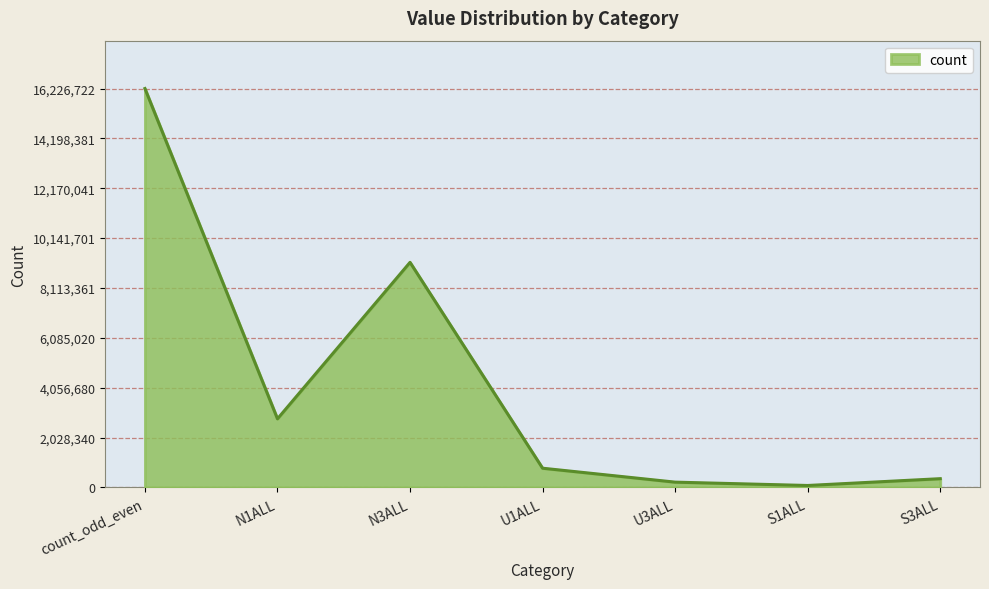

At which label does the data first exceed 782184?

count_odd_even